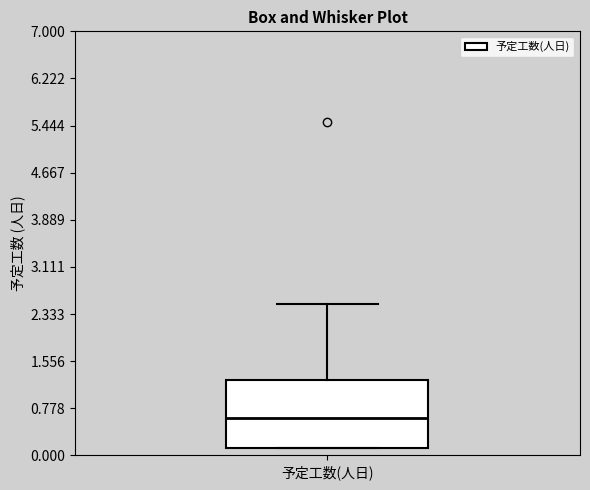

Transcribe this box plot: give where the median line is, the range the box spans, and where the two whiskers end, as read against the y-axis. The values are not printed on the chart, so give them approximately, as read against the axis.

median 0.6, box 0.1 to 1.3, whiskers 0.1 to 2.5